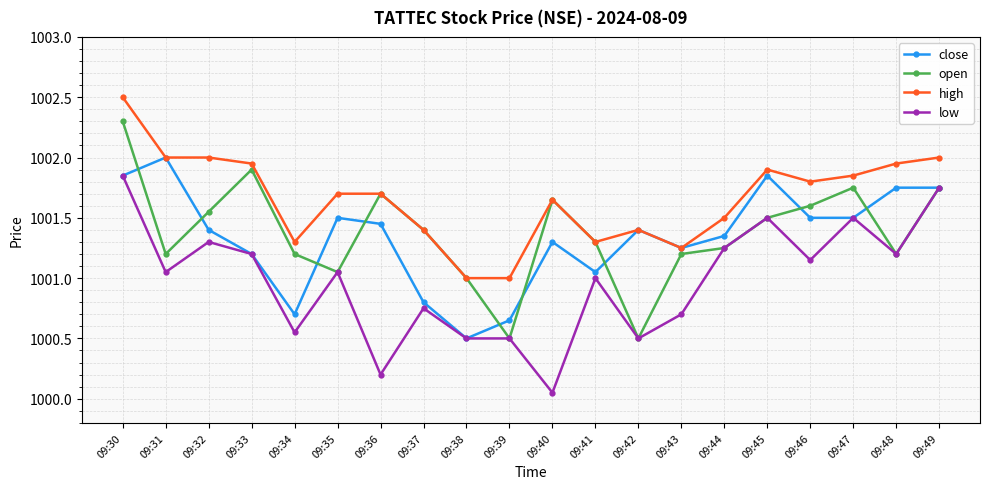

Is the value of high at 09:37 greater than the value of open at 09:35?

Yes